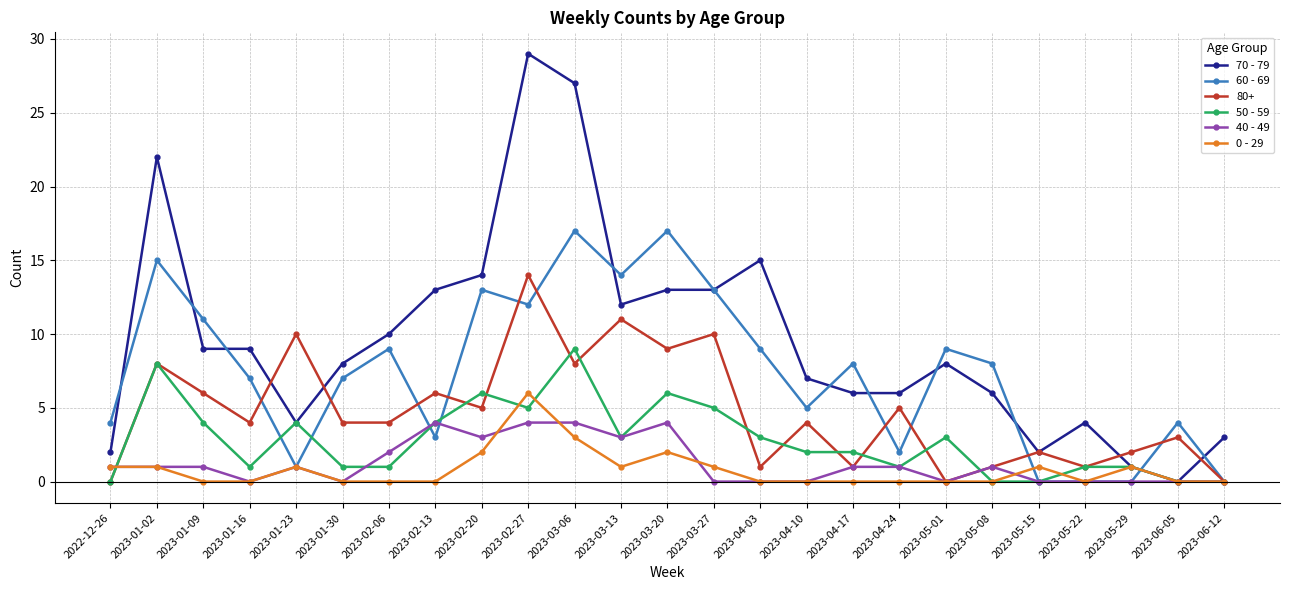

The value of 70 - 79 at 2023-06-05 is 17. True or false?

False